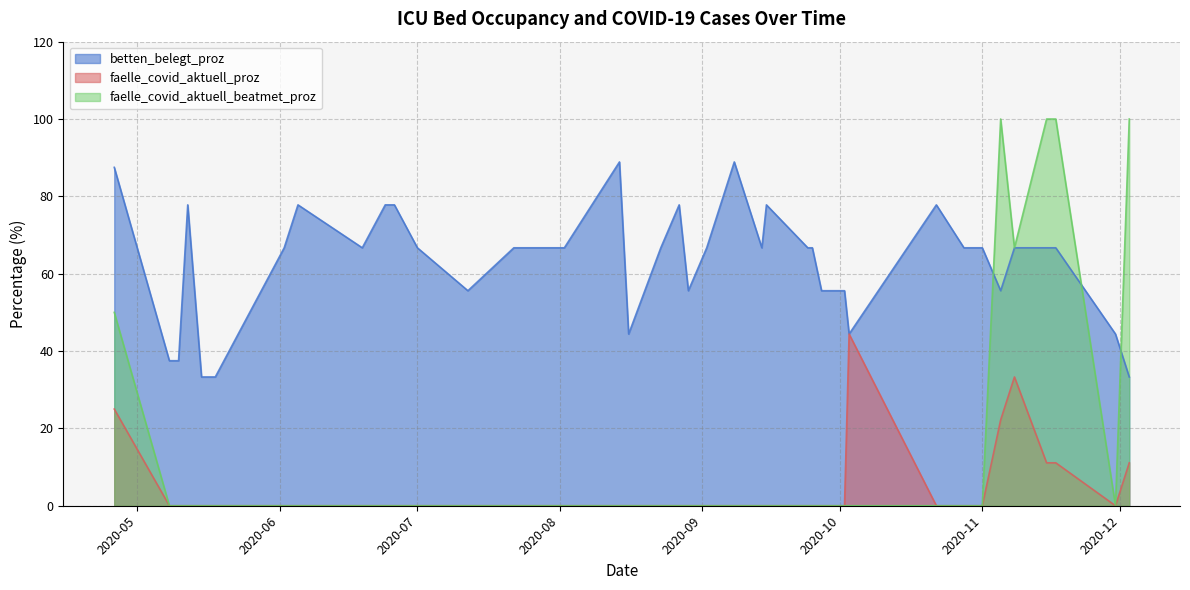

Does the chart have visible grid lines?

Yes